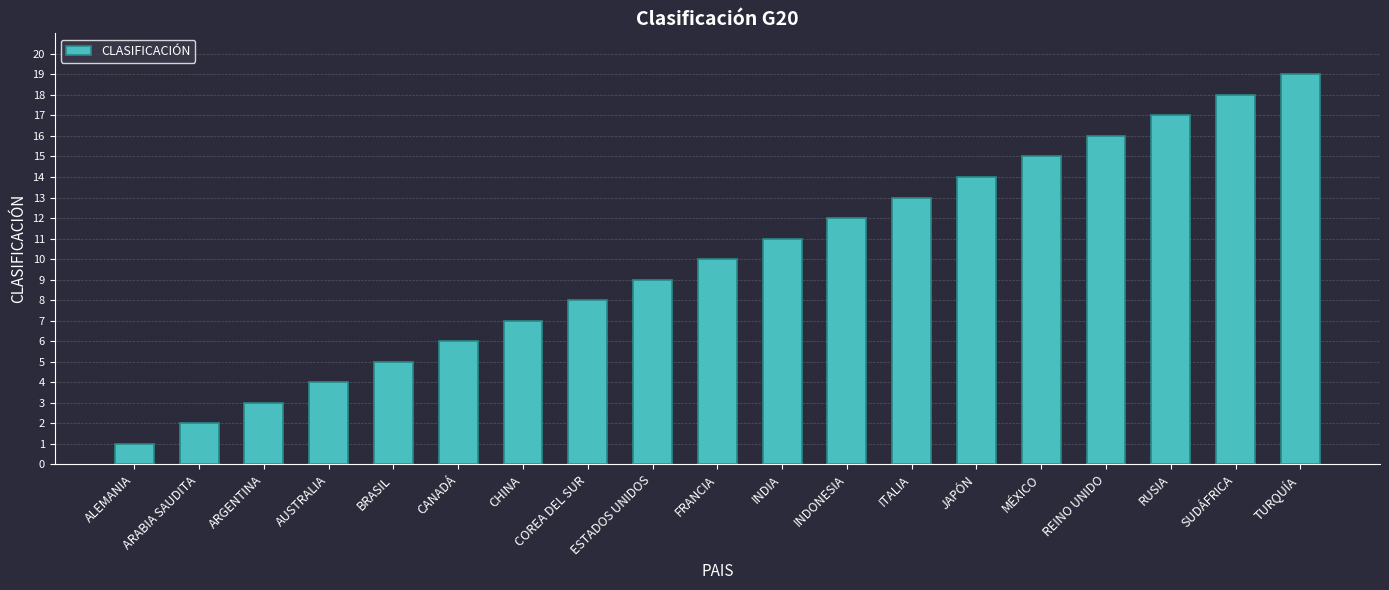

Which label corresponds to the largest value in the chart?

TURQUÍA